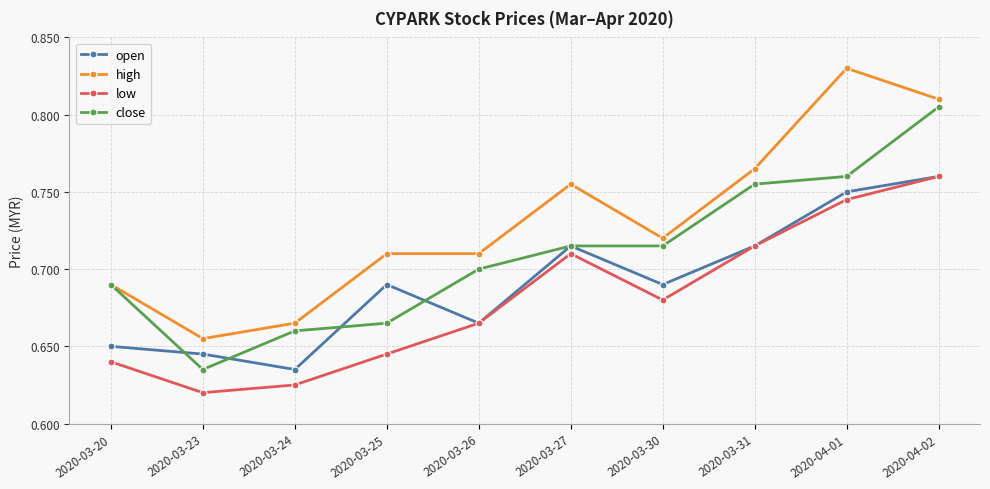

True or false: low and close cross at least once.

False